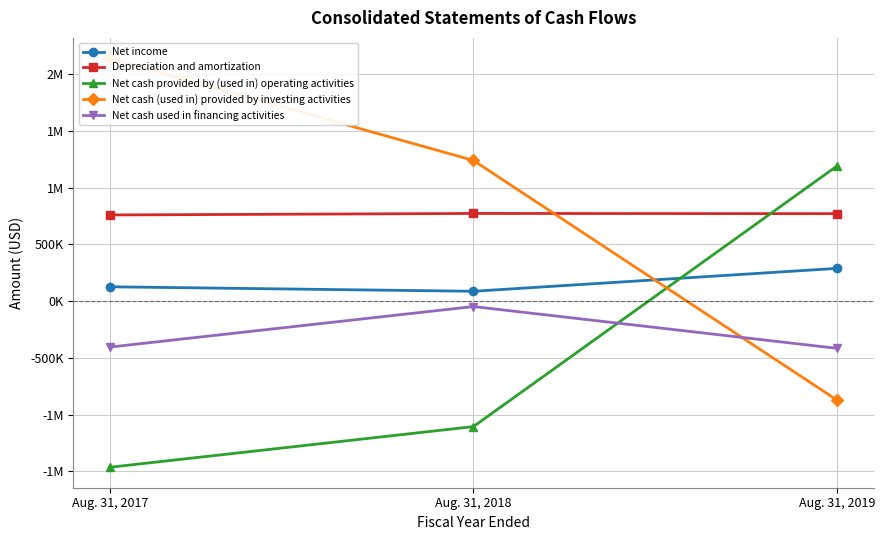

Read the Depreciation and amortization value at Aug. 31, 2019, to the nearest 10.

771830